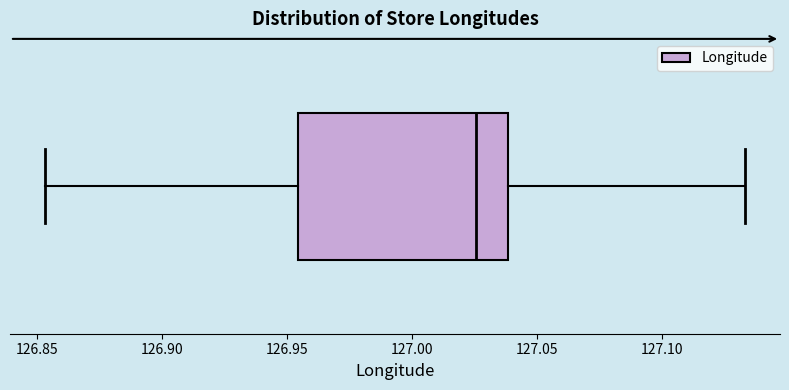

Read this box plot against the x-axis: the position of the median line, the range covered by the box, and the ends of both whiskers. The values are not printed on the chart, so give them approximately, as read against the axis.

median 127.025, box 126.955 to 127.040, whiskers 126.855 to 127.135